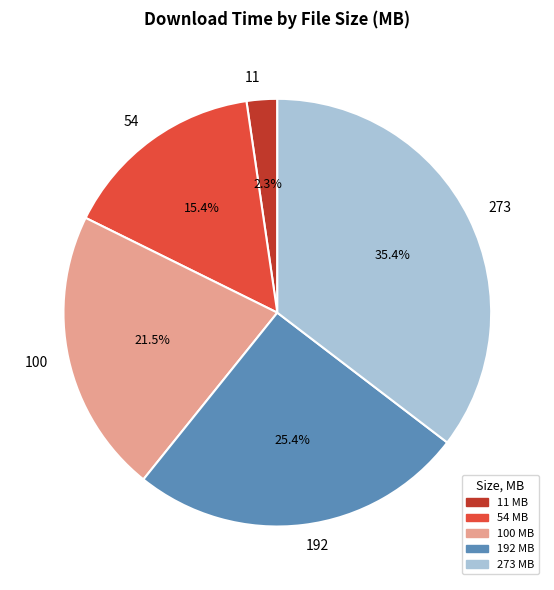

Which category has the biggest portion of the pie?

273